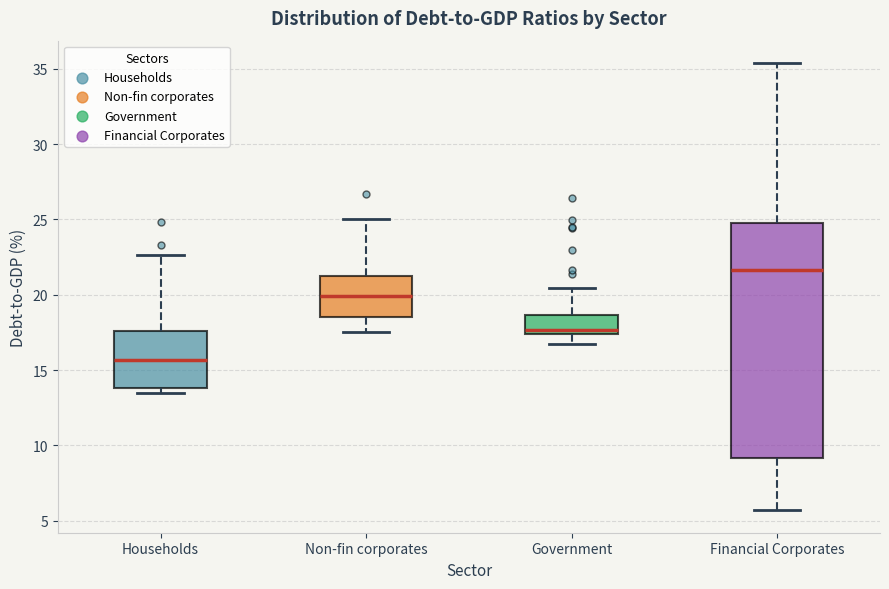

Reading left to right, transcribe this box plot: for each box, give where its median line is, the range the box spans, and where its two whiskers end, as read against the y-axis. The values are not printed on the chart, so give them approximately, as read against the axis.

Households: median 15.5, box 14.0 to 17.5, whiskers 13.5 to 22.5
Non-fin corporates: median 20.0, box 18.5 to 21.5, whiskers 17.5 to 25.0
Government: median 17.5 (just above the box's lower edge), box 17.5 to 18.5, whiskers 17.0 to 20.5
Financial Corporates: median 21.5, box 9.0 to 25.0, whiskers 5.5 to 35.5